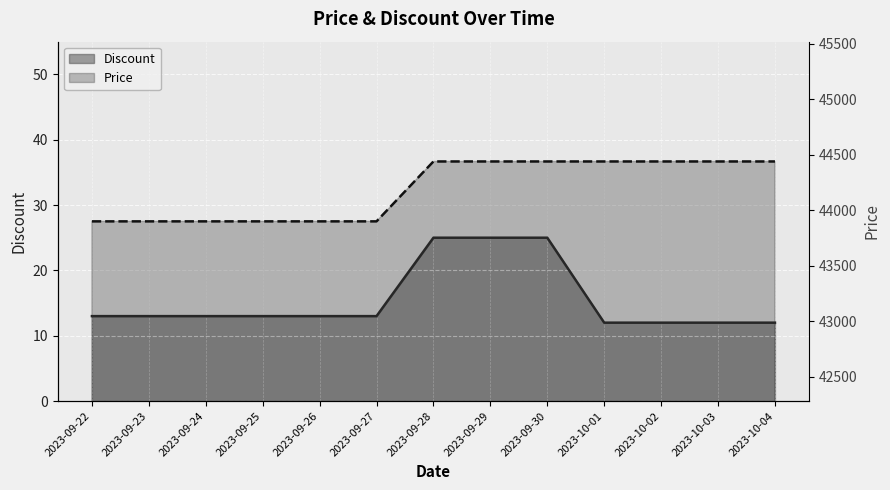

Is the value of Discount at 2023-10-01 greater than the value of Price at 2023-09-22?

No